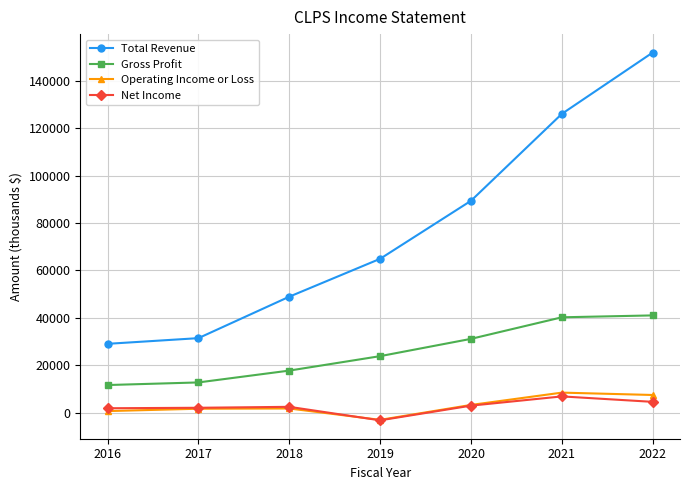

List the series in order of their peak value, highest first.

Total Revenue, Gross Profit, Operating Income or Loss, Net Income